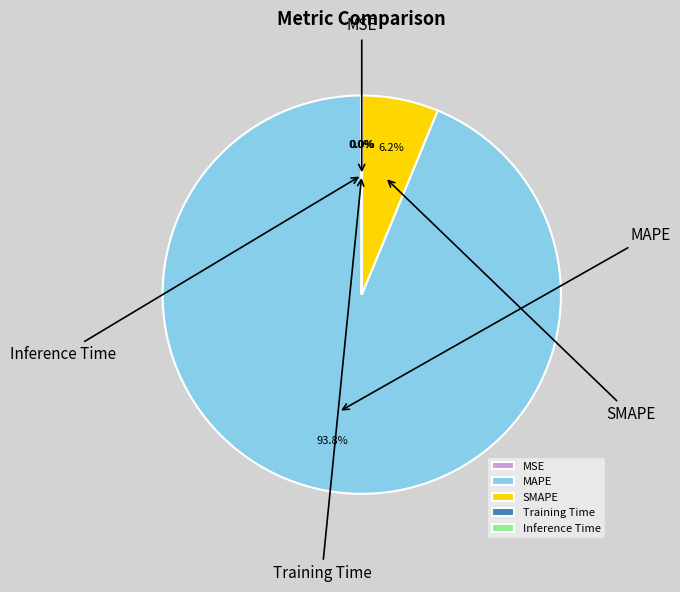

Which category accounts for the majority?

MAPE